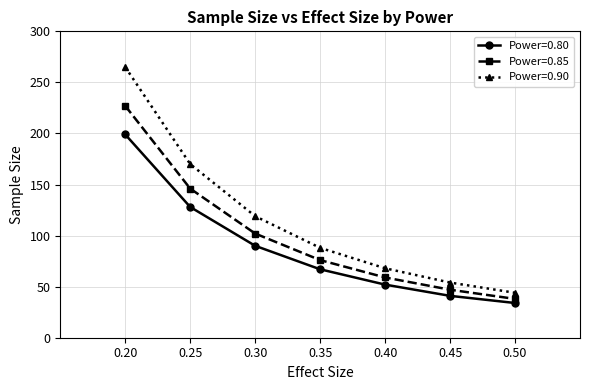

True or false: Power=0.80 and Power=0.90 intersect in this chart.

False